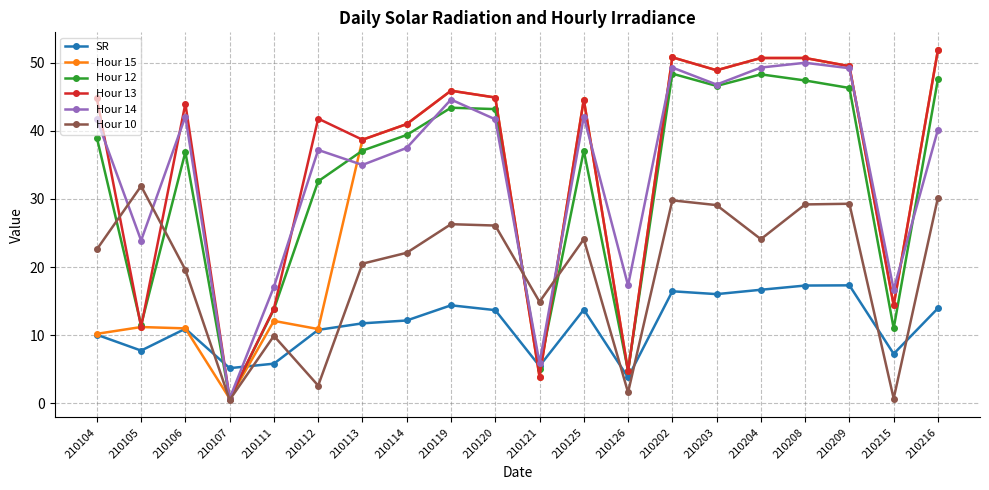

What is the value of the Hour 13 point at the 9th from the left?

45.9